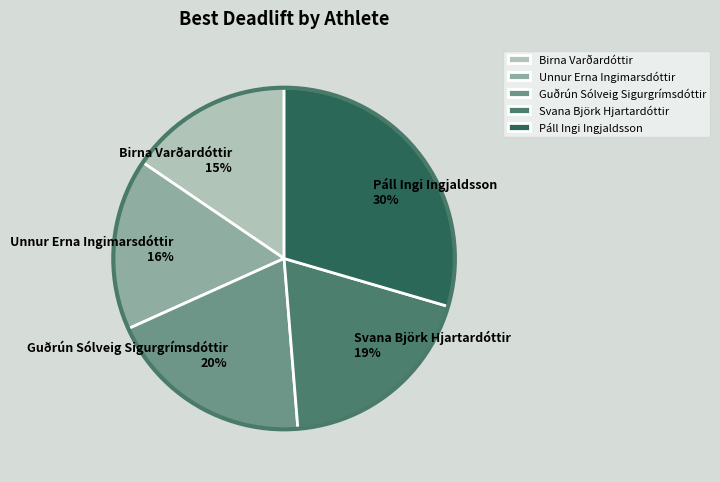

How many segments does this pie chart have?

5